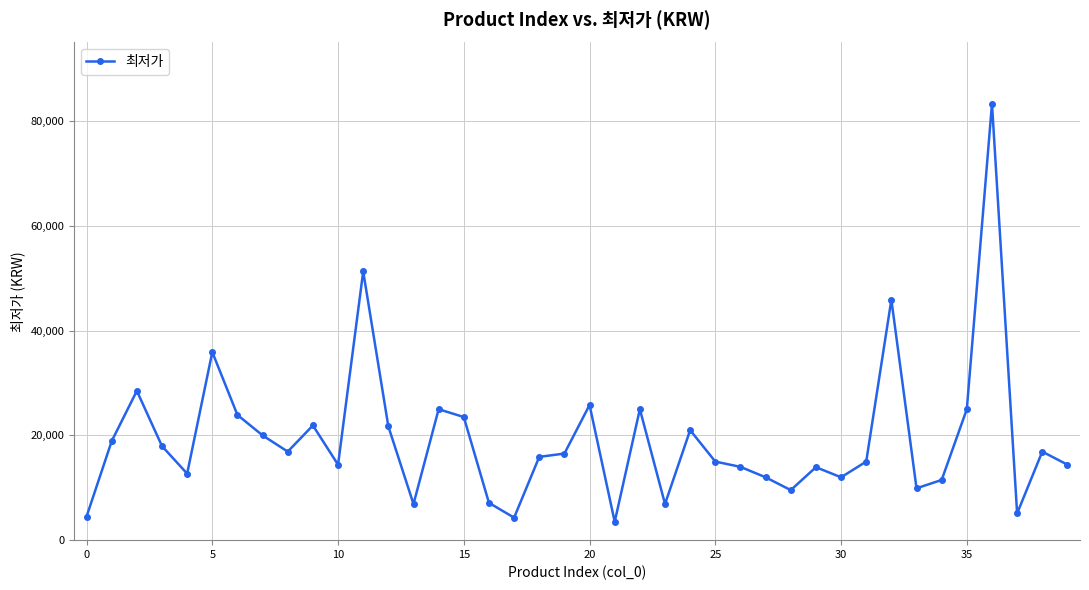

What is the difference between the maximum and minimum values?

79800